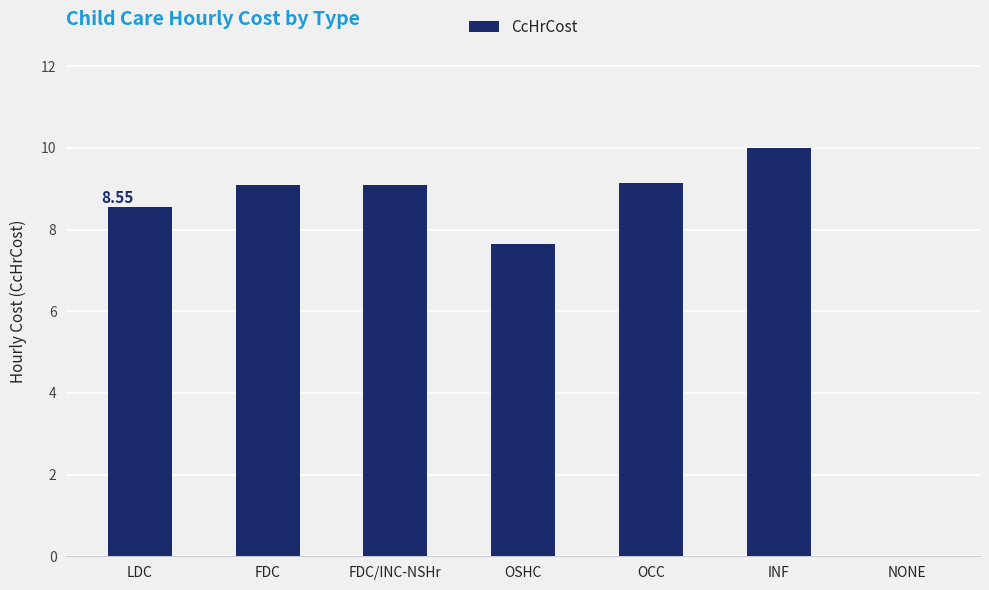

Where is the data nearest to the value 5?

OSHC